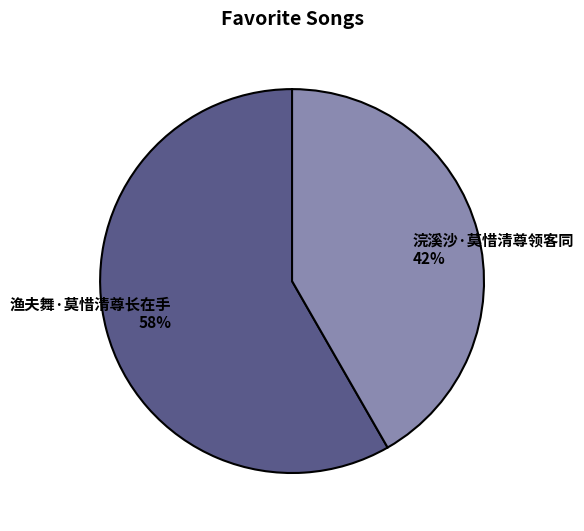

Does 渔夫舞·莫惜清尊长在手 represent more than half of the total?

Yes